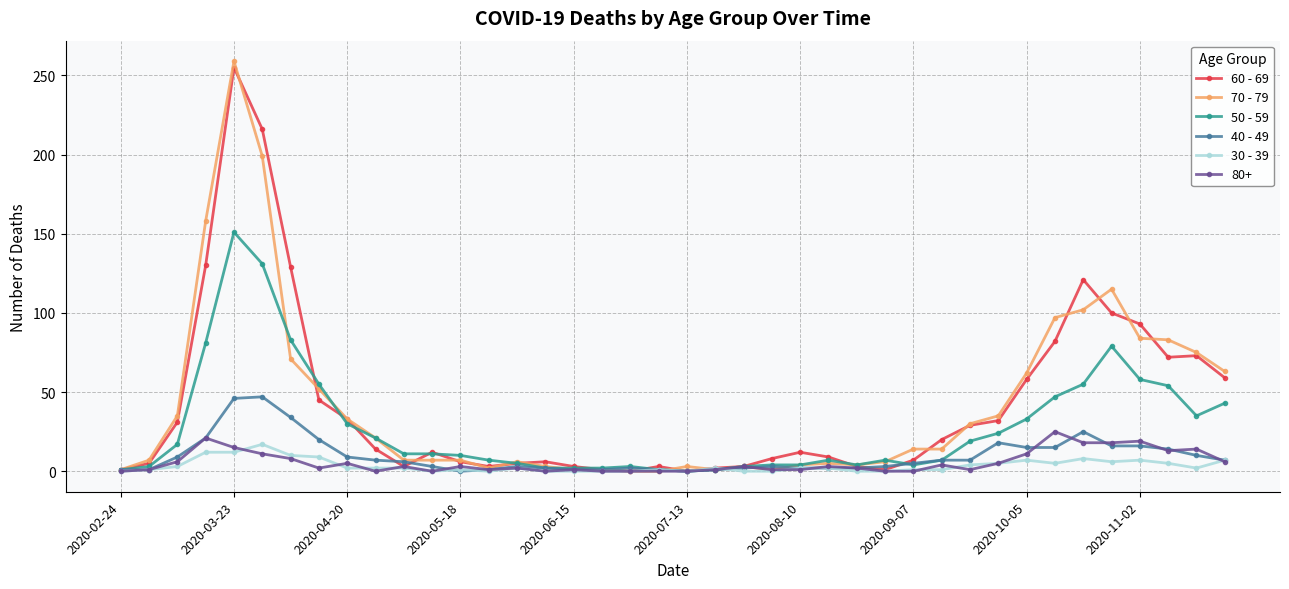

True or false: 70 - 79 has more than 1 points higher than both neighbors.

True